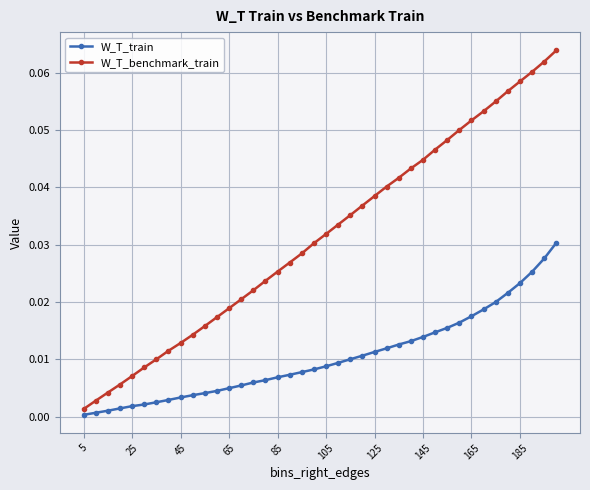

How many lines are shown in the chart?

2